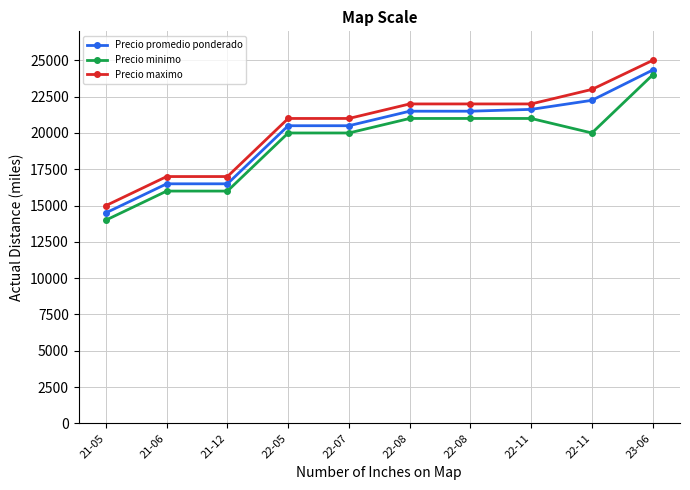

What is the value of the Precio minimo point at the 8th from the left?

21000